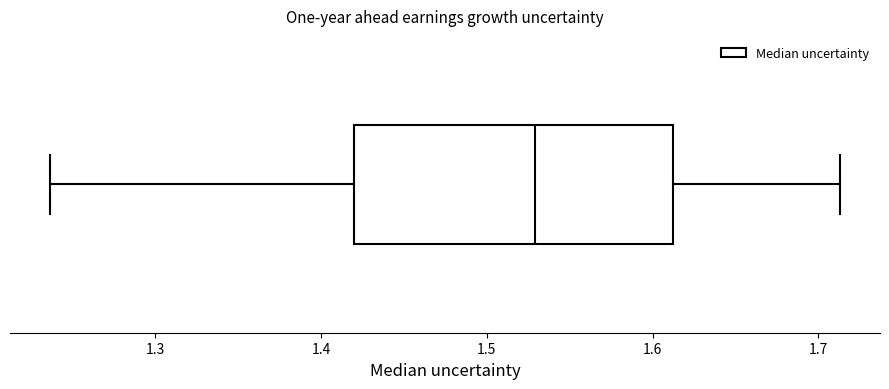

Read this box plot against the x-axis: the position of the median line, the range covered by the box, and the ends of both whiskers. The values are not printed on the chart, so give them approximately, as read against the axis.

median 1.53, box 1.42 to 1.61, whiskers 1.24 to 1.71